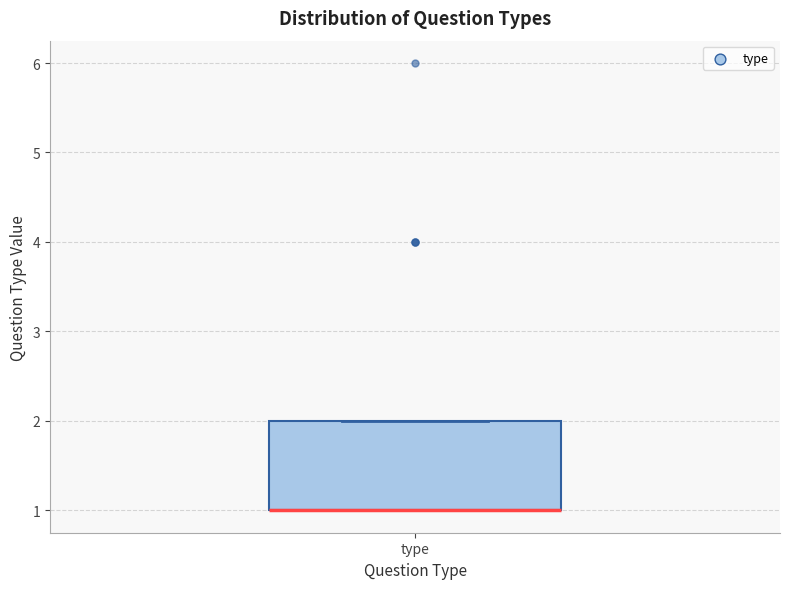

Transcribe this box plot: give where the median line is, the range the box spans, and where the two whiskers end, as read against the y-axis. The values are not printed on the chart, so give them approximately, as read against the axis.

median 1 (drawn on the box's lower edge), box 1 to 2, whiskers 1 to 2